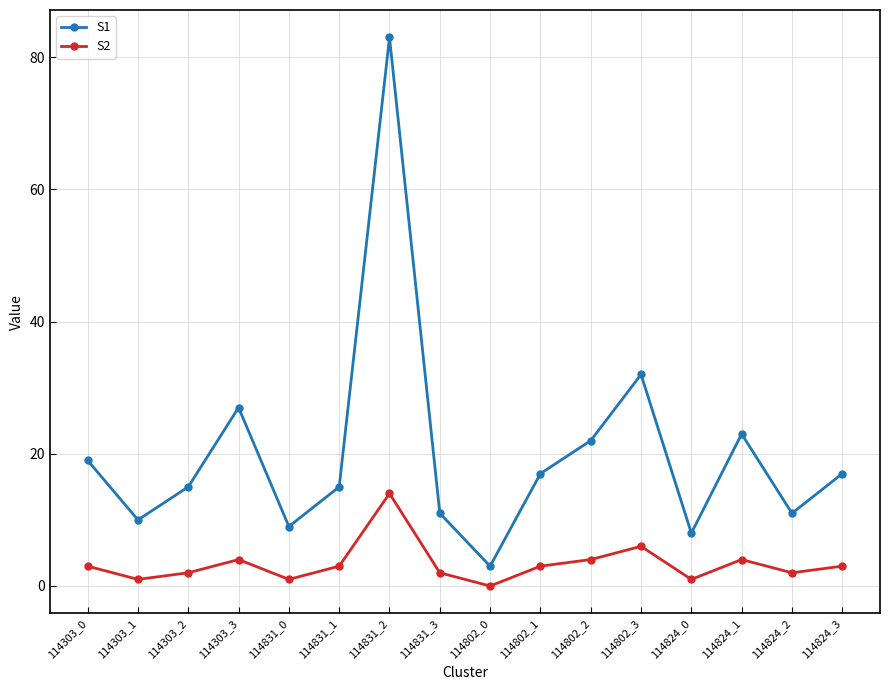

What is the label of the 11th point from the right?

114831_1